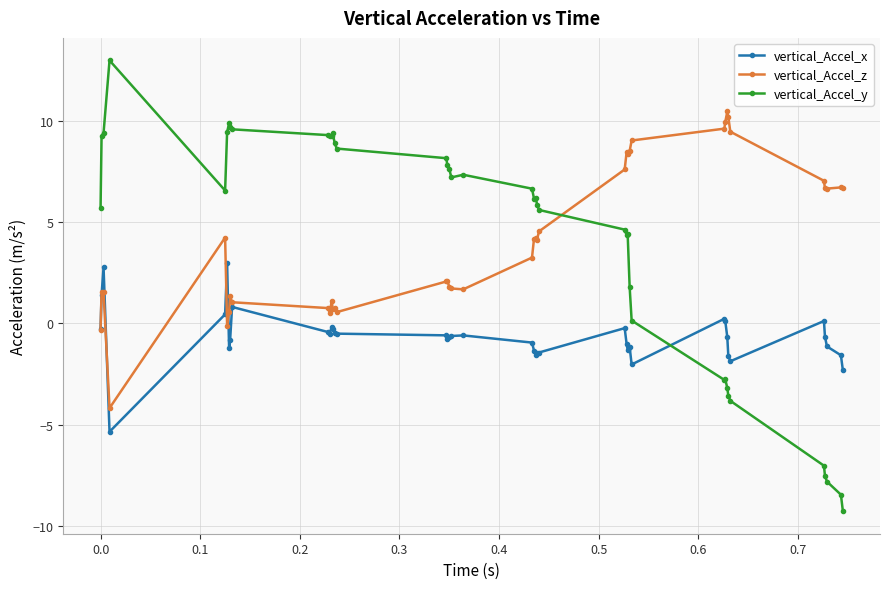

True or false: vertical_Accel_y has more than 2 interior local peaks.

True